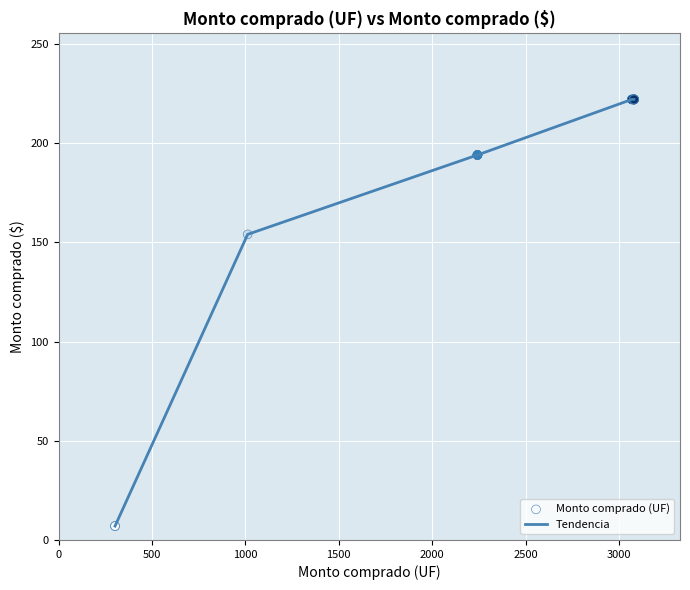

What is the average value?

170